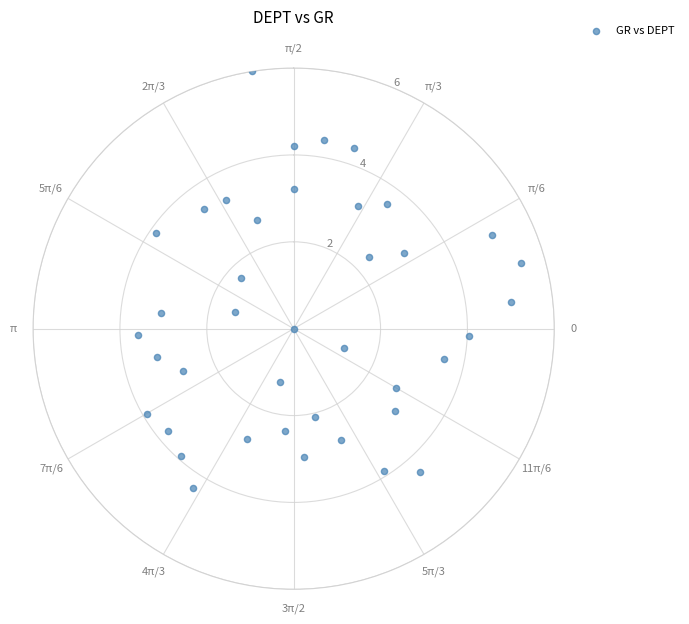

What is the range of X values (max minus min)?

6.3